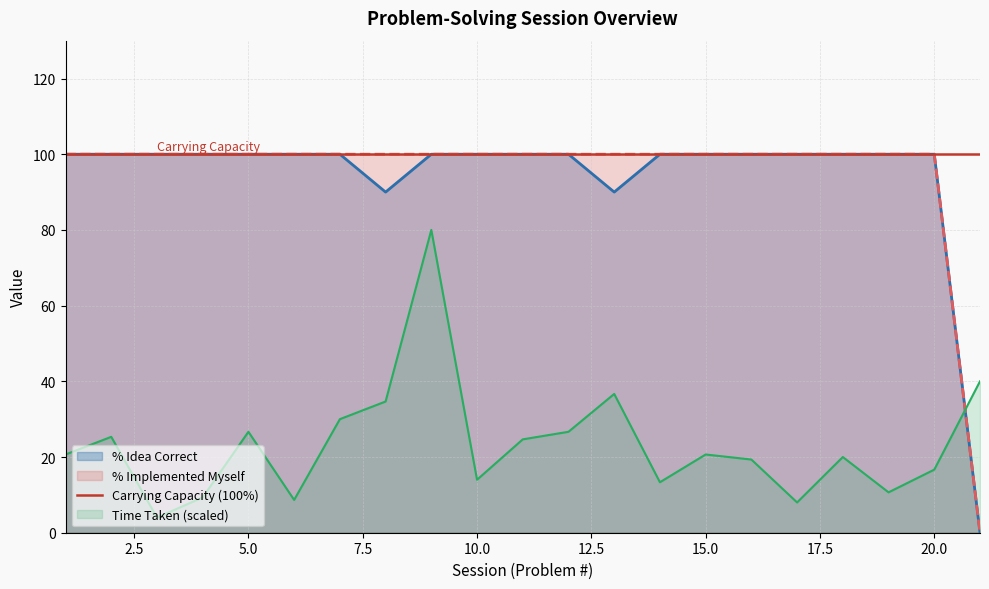

What is the sum of all % Implemented Myself values?

2000.0